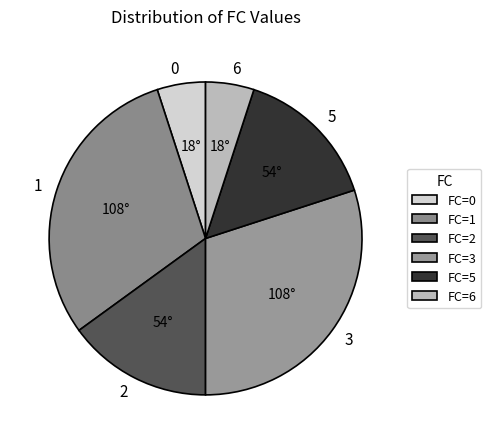

How many segments does this pie chart have?

6